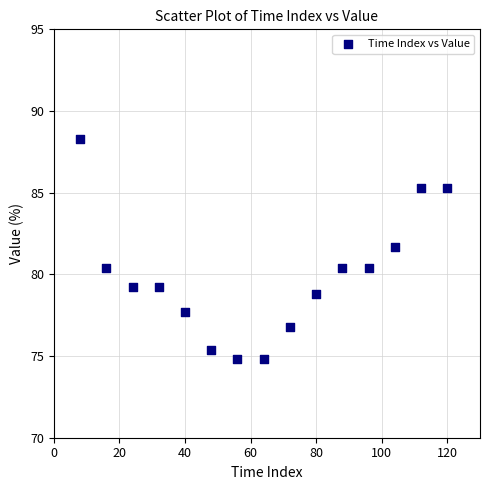

What is the range of X values (max minus min)?

112.0